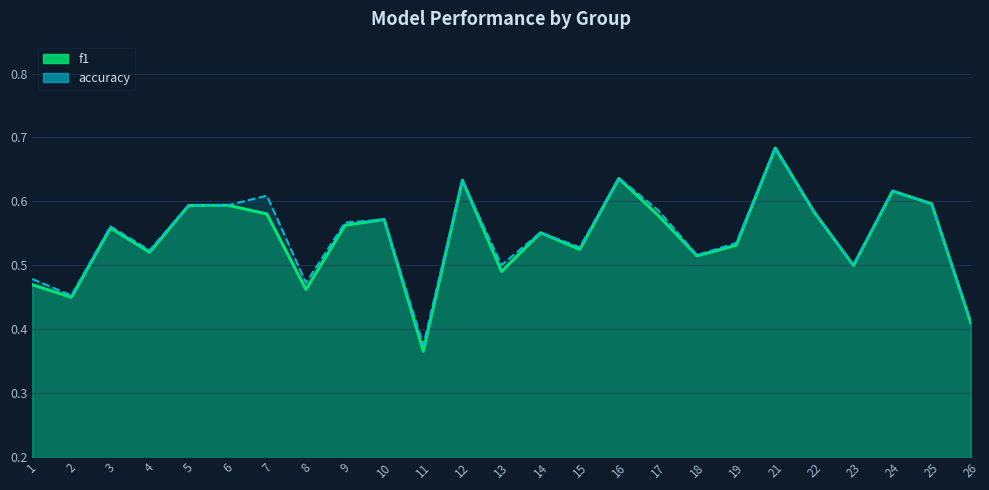

Rank the categories by f1 value from highest to lowest.

21, 16, 12, 24, 25, 6, 5, 22, 7, 17, 10, 9, 3, 14, 19, 15, 4, 18, 23, 13, 1, 8, 2, 26, 11